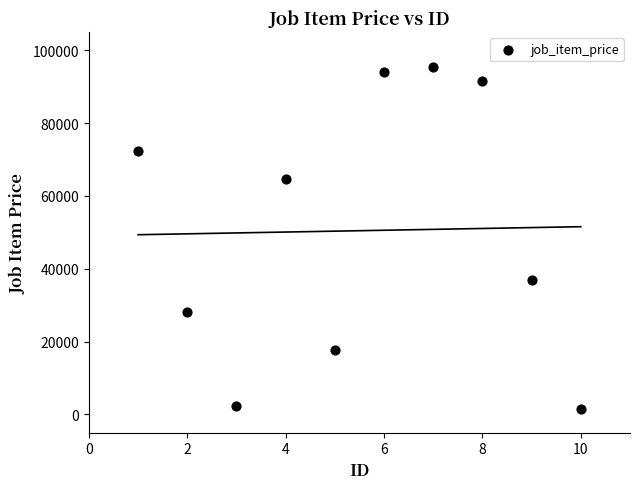

What Y value in the scatter plot is closest to 48468?

37015